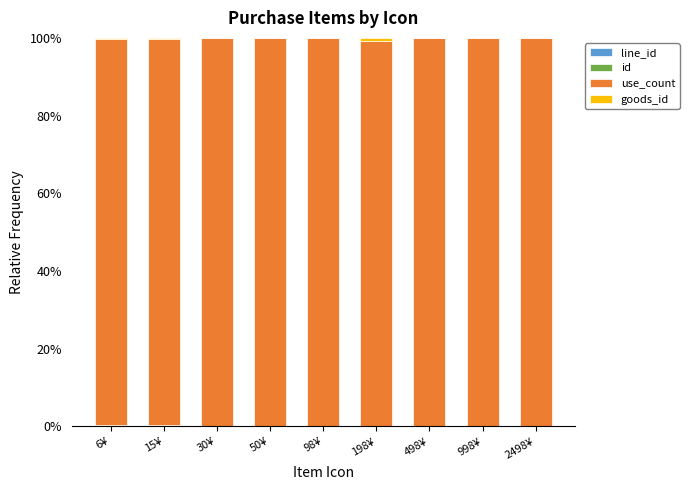

Are the bars horizontal?

No